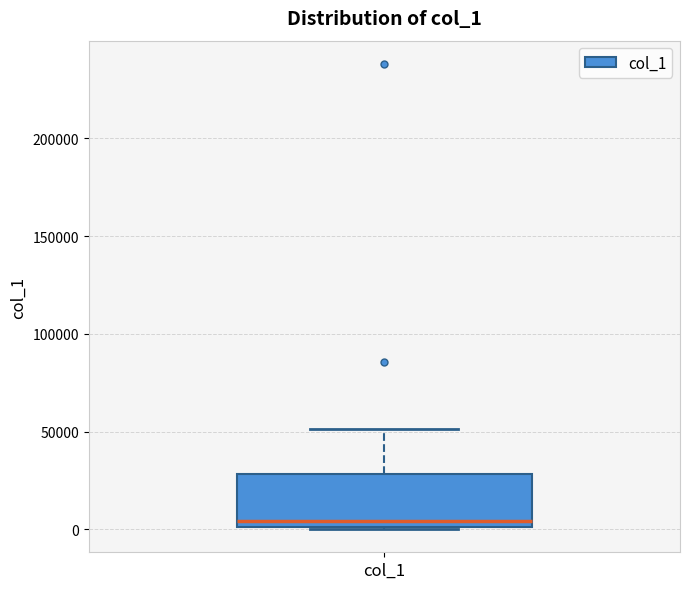

Where does the median line of the box for col_1 sit on the y-axis? The values are not printed on the chart, so give them approximately, as read against the axis.

5000